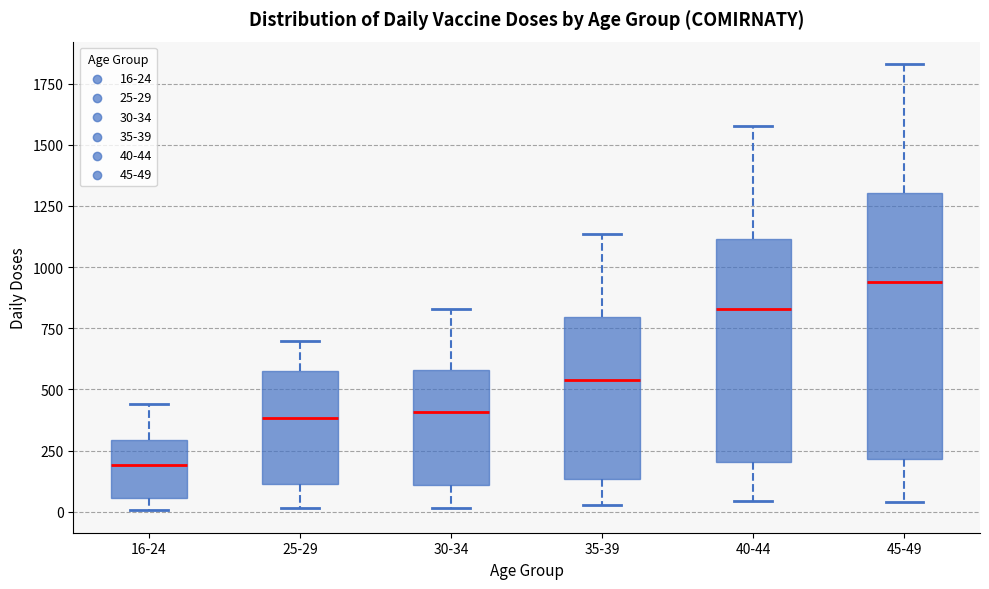

Comparing the boxes themselves (not the whiskers), which one is the tallest?

45-49